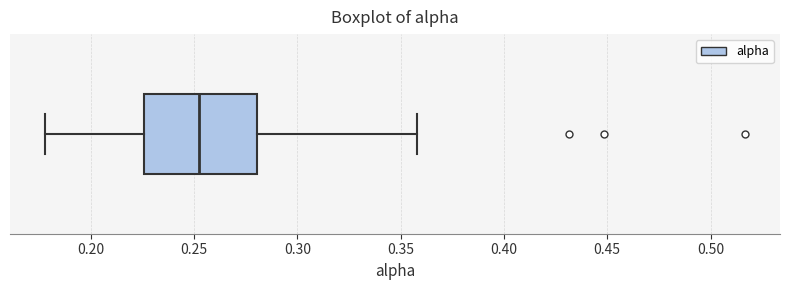

Where does the median line of the box sit on the x-axis? The values are not printed on the chart, so give them approximately, as read against the axis.

0.255